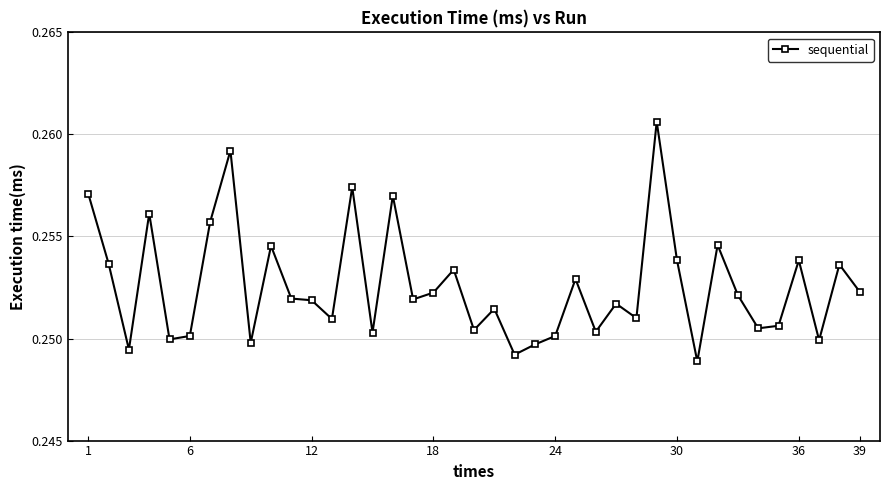

Count the number of data series in this chart.

1